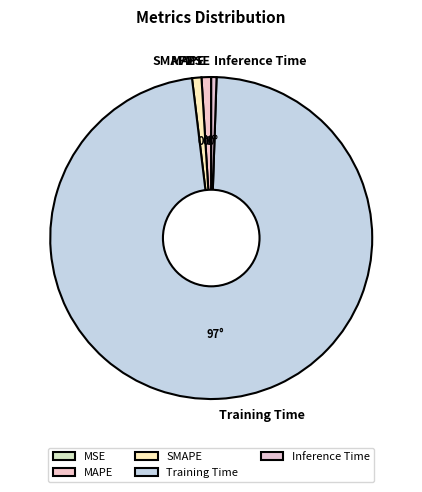

Which slice is the largest?

Training Time